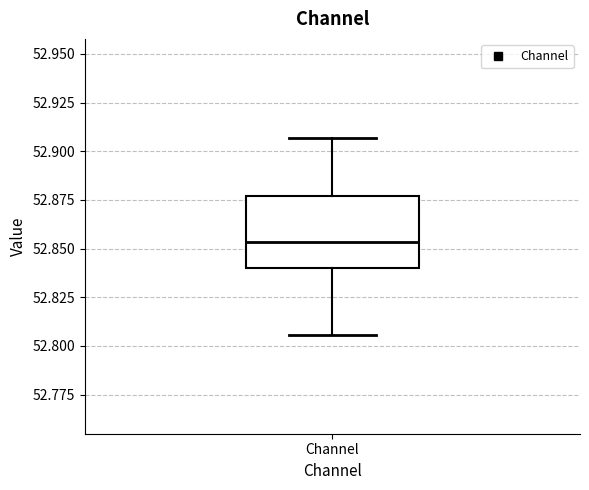

Read this box plot against the y-axis: the position of the median line, the range covered by the box, and the ends of both whiskers. The values are not printed on the chart, so give them approximately, as read against the axis.

median 52.855, box 52.840 to 52.875, whiskers 52.805 to 52.905